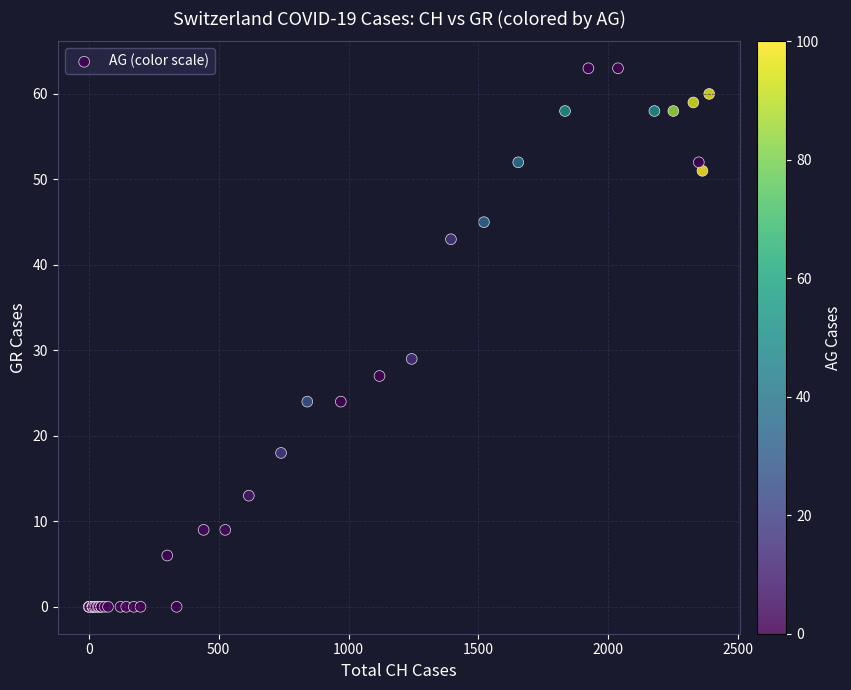

What Y value in the scatter plot is closest to 31?

29